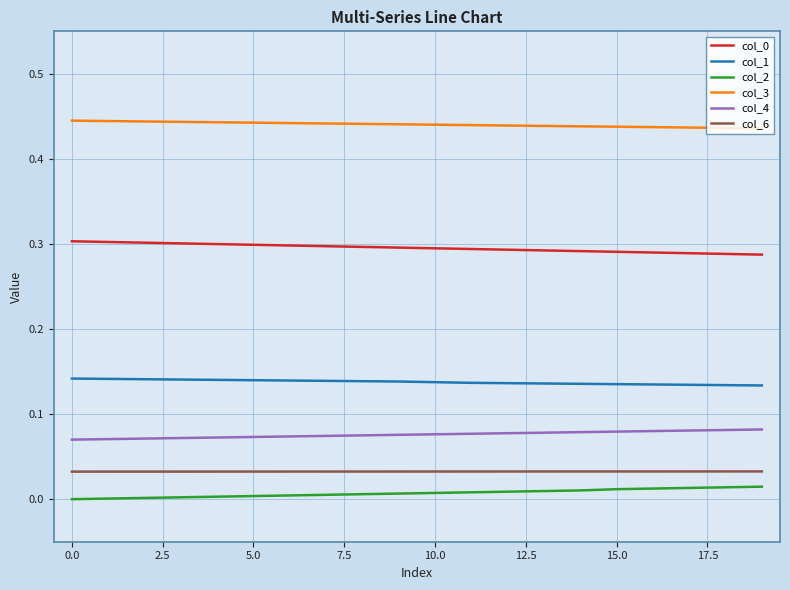

How many categories are shown in the chart?

20